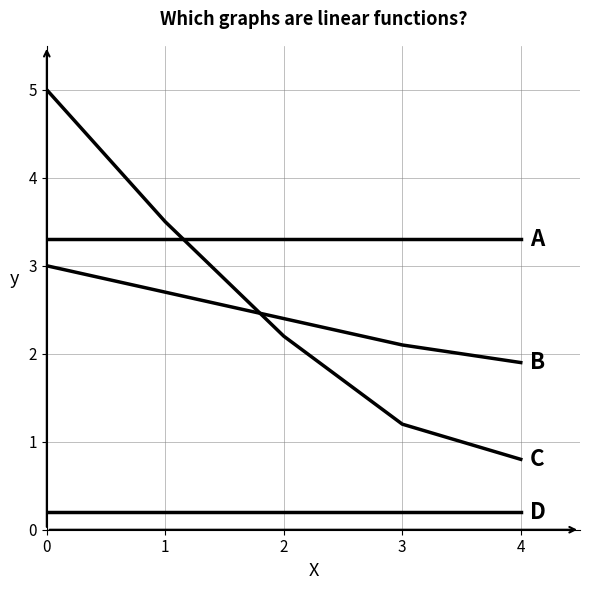

Is this an area chart (filled region under the line)?

No